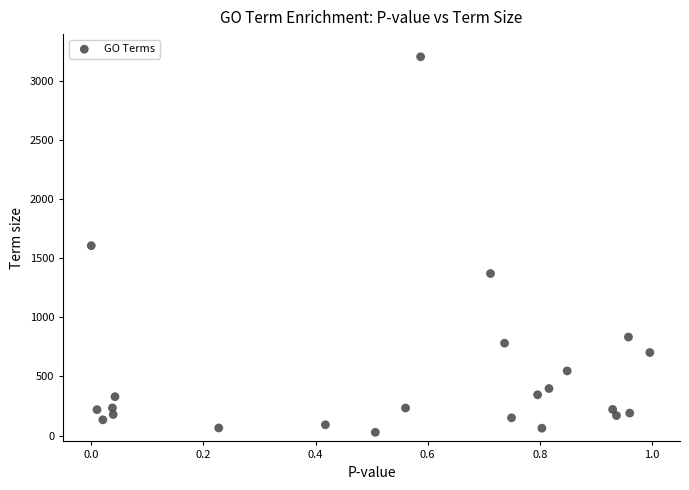

What is the range of Y values (max minus min)?

3181